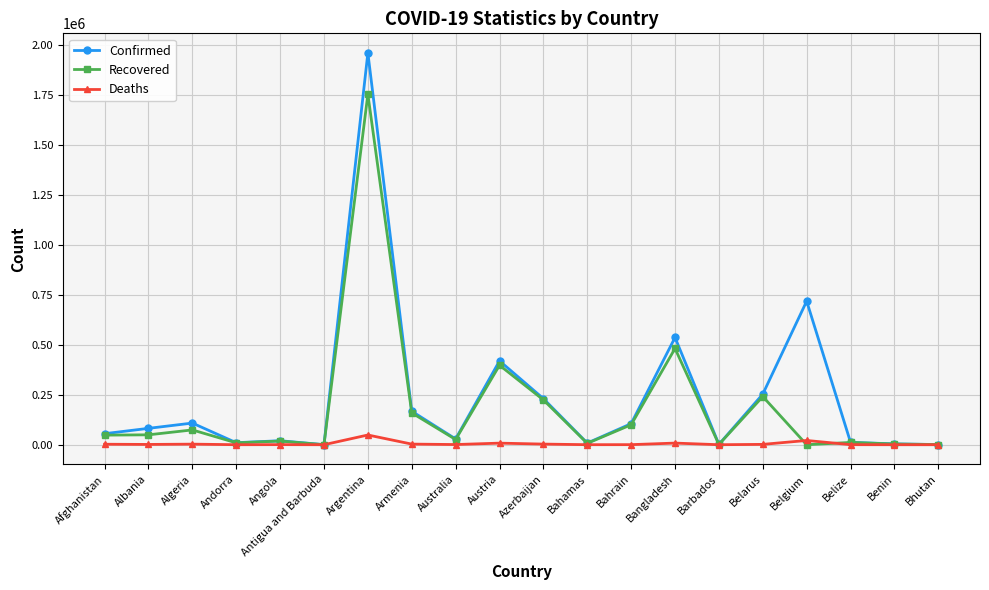

List the series in order of their overall mean, lowest first.

Deaths, Recovered, Confirmed